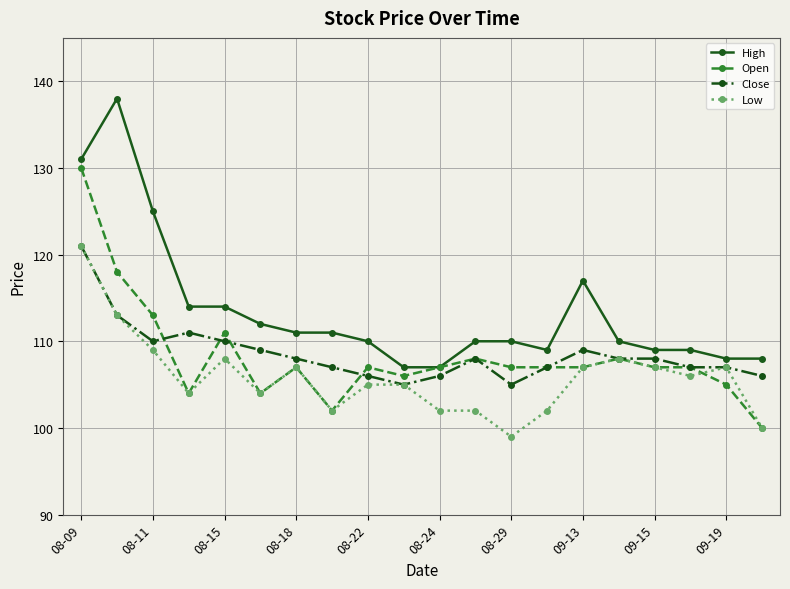

How many lines are shown in the chart?

4